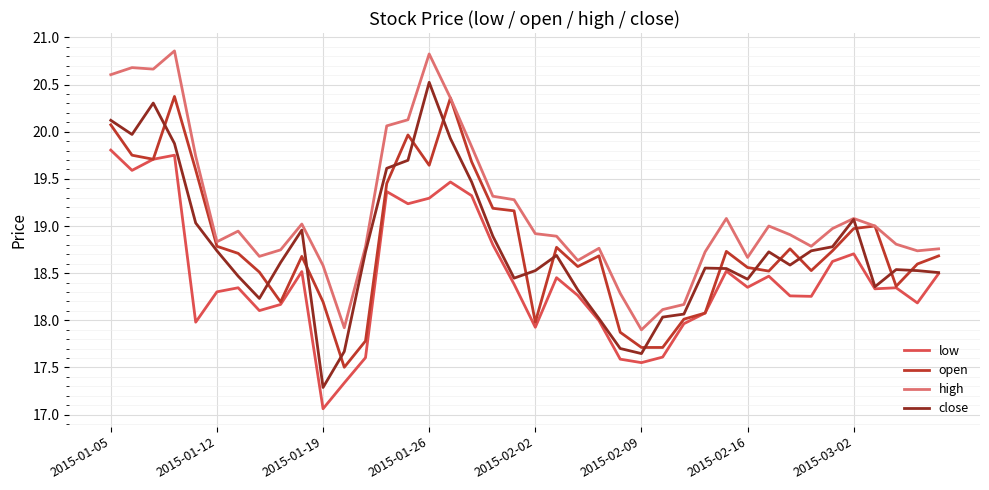

What is the sum of all low values?

738.1